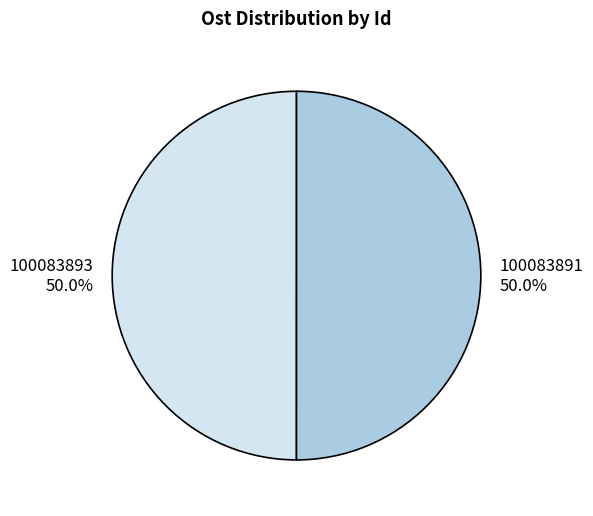

Approximately how many times larger is the value at 100083893 compared to 100083891?

1.0